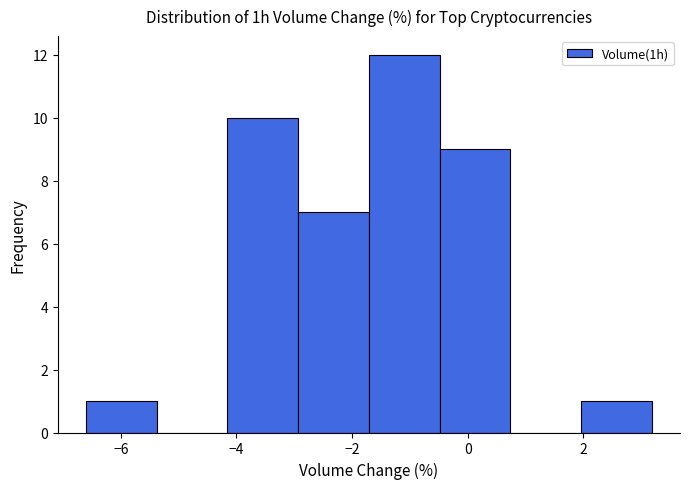

How tall is the bar that spans -6.6 to -5.4 on the x-axis? Neither the bar edges nor the heights are printed on the chart, so give them approximately, as read against the axes.

1